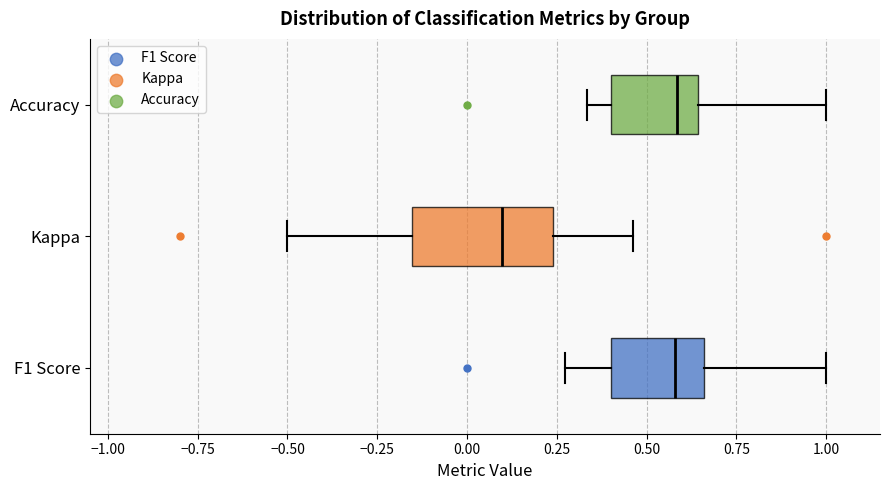

Comparing the boxes themselves (not the whiskers), which one is the widest?

Kappa